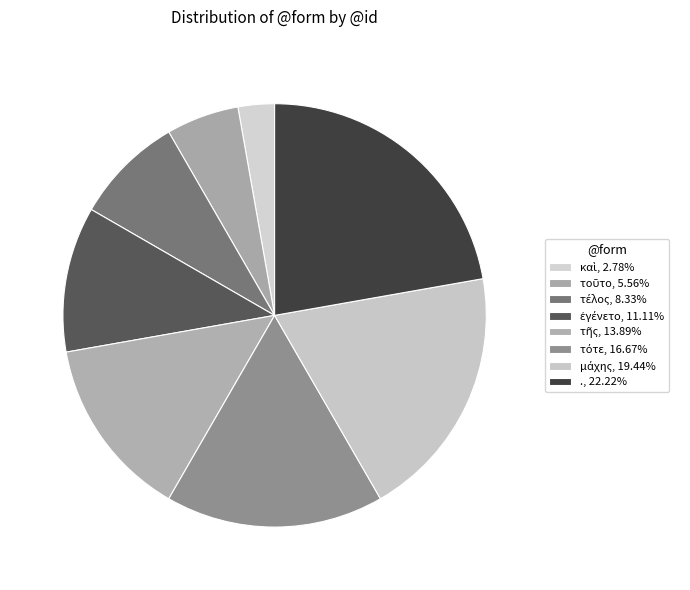

Count the number of slices in the pie.

8